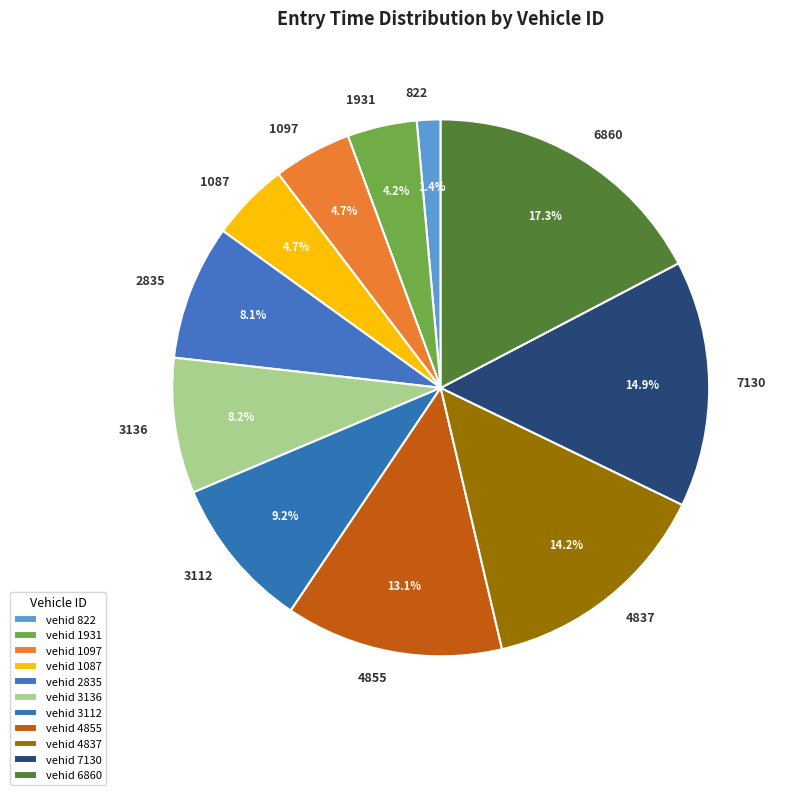

Do 6860 and 1087 together represent more than half of the pie?

No